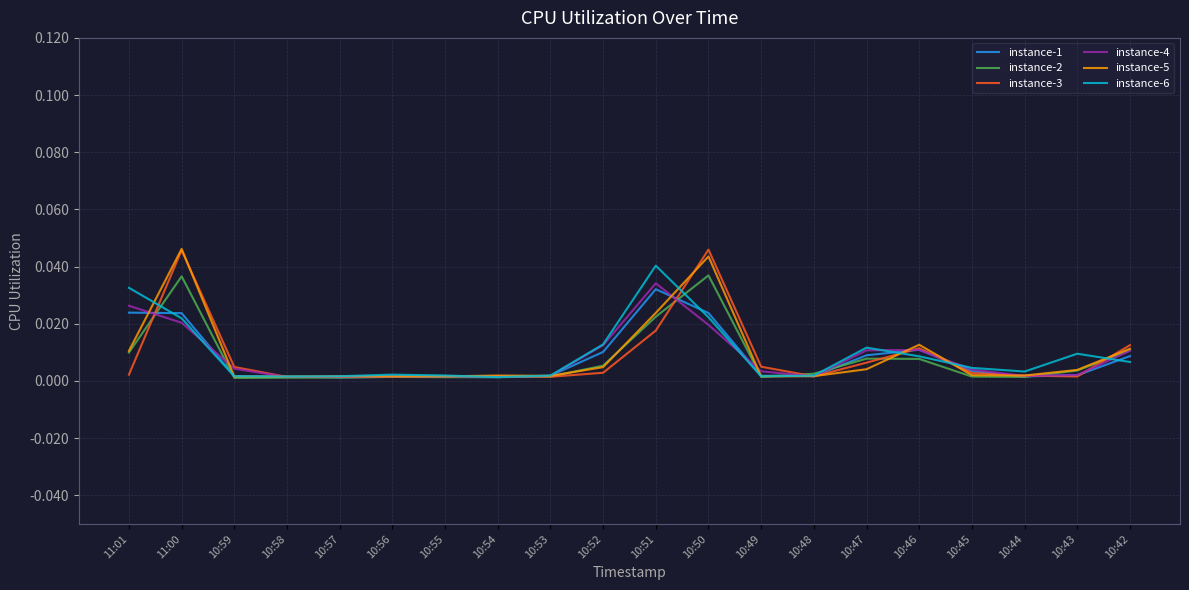

At which label does instance-4 reach its peak?

10:51